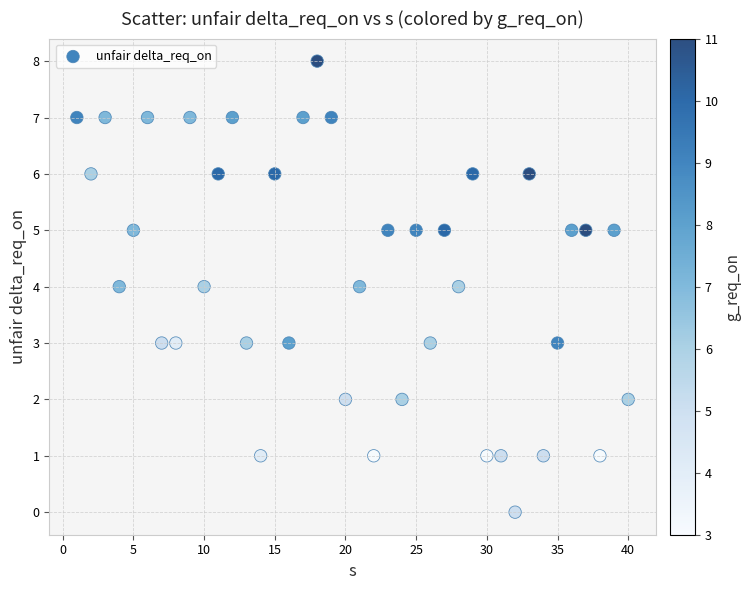

What is the range of X values (max minus min)?

39